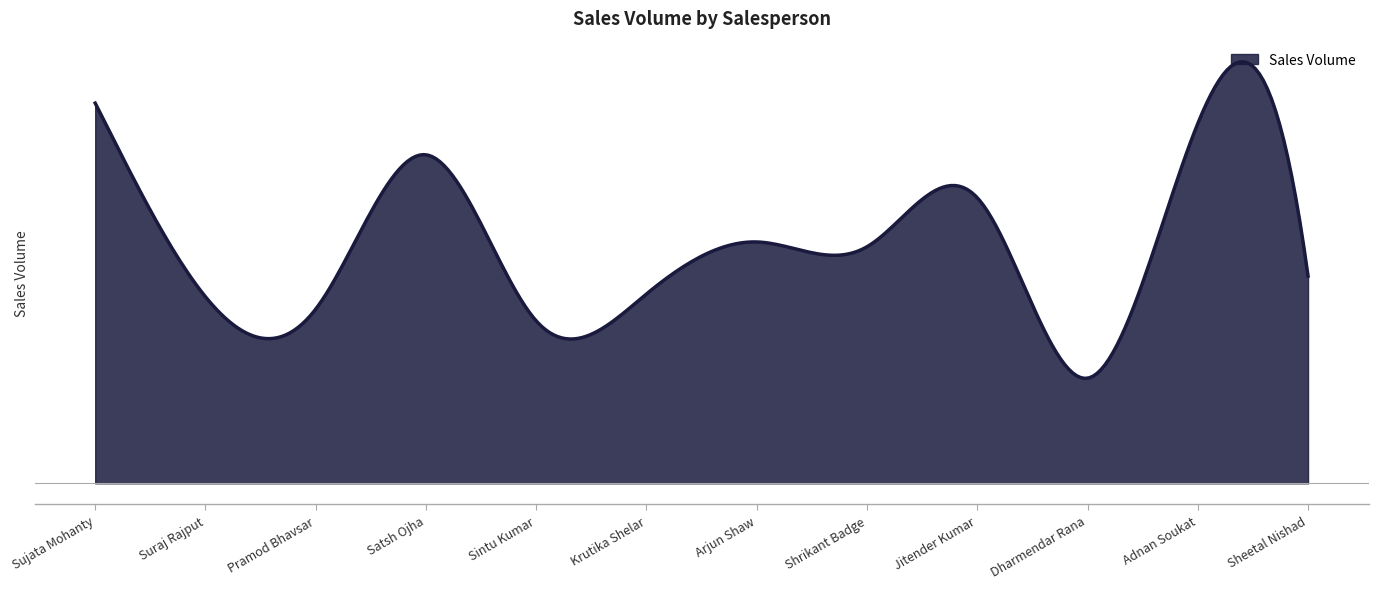

At which category does the data reach its first local valley?

Pramod Bhavsar